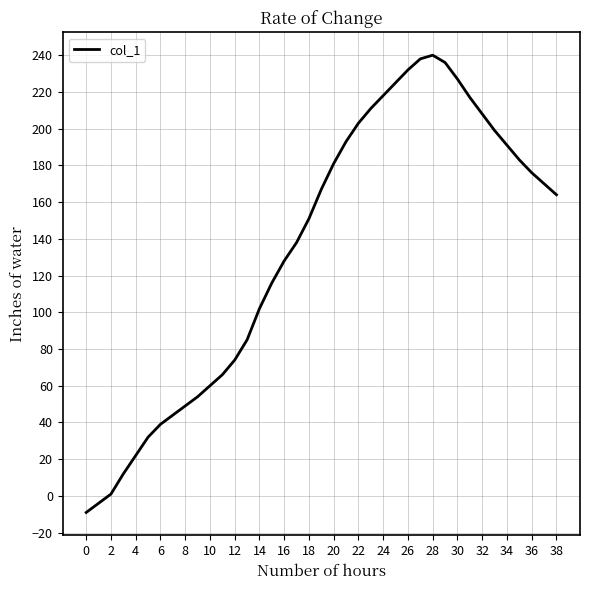

Does the chart display data point markers on the line(s)?

No